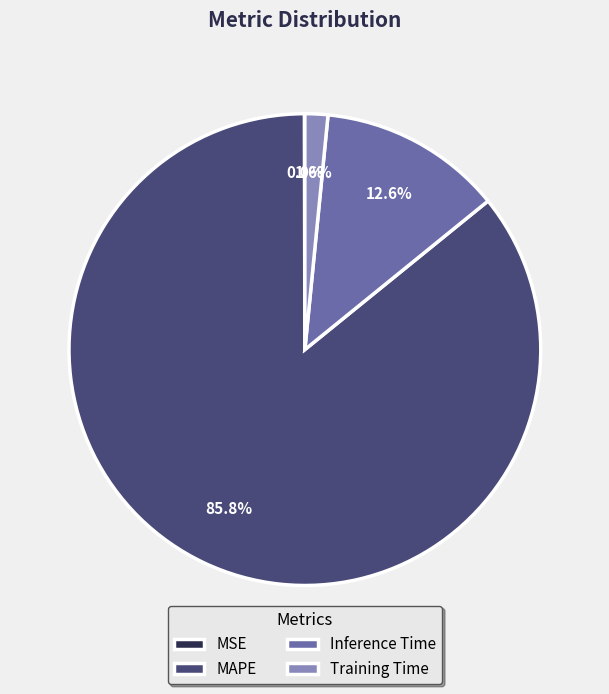

What is the largest slice in the pie chart?

MAPE